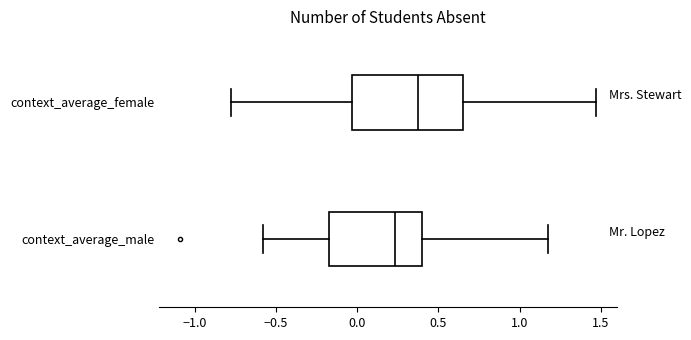

Which box has the furthest to the right median line?

context_average_female